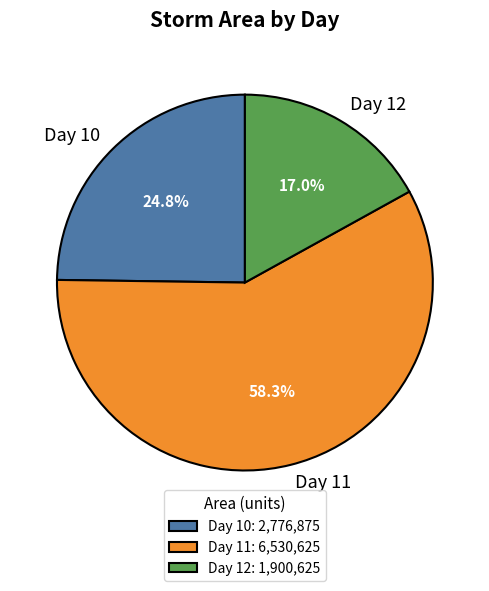

What is the ratio of the value at Day 10 to the value at Day 11?

0.4